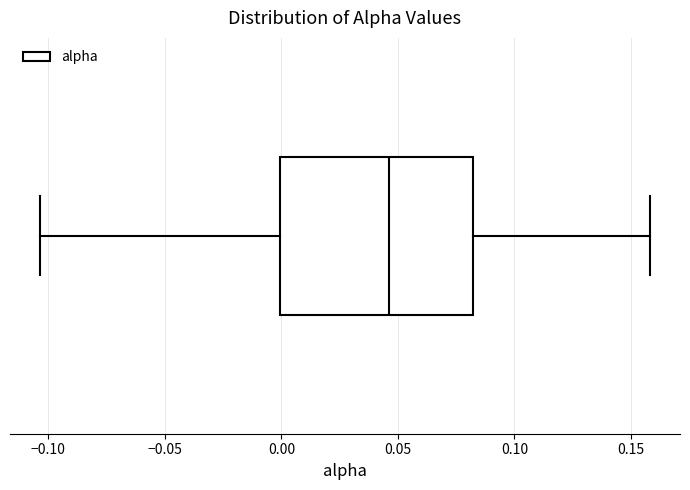

Transcribe this box plot: give where the median line is, the range the box spans, and where the two whiskers end, as read against the x-axis. The values are not printed on the chart, so give them approximately, as read against the axis.

median 0.045, box 0.000 to 0.080, whiskers -0.105 to 0.160